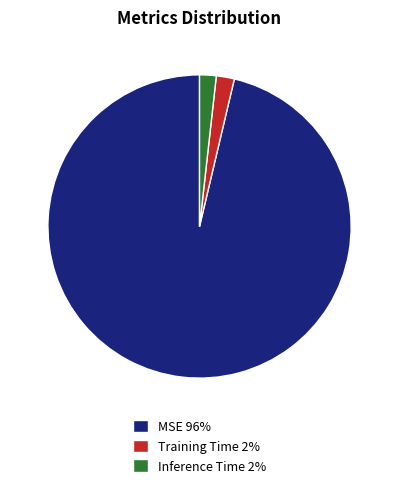

How many slices are in this pie chart?

3